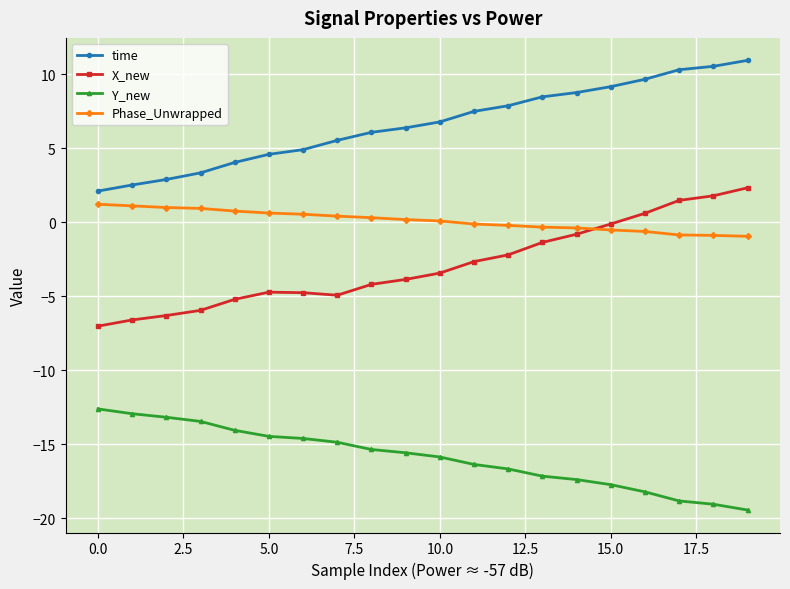

What is the sum of all Y_new values?

-317.9